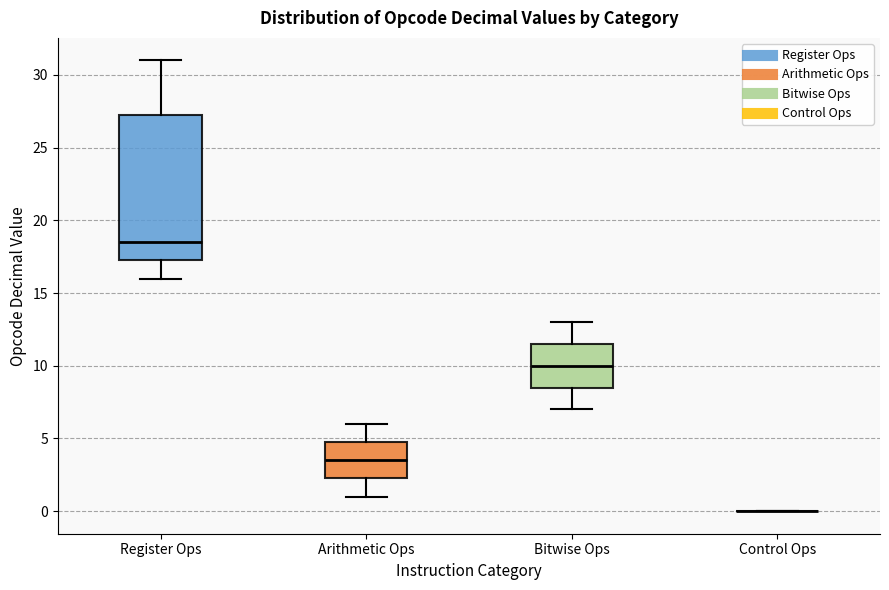

Comparing the boxes themselves (not the whiskers), which one is the tallest?

Register Ops